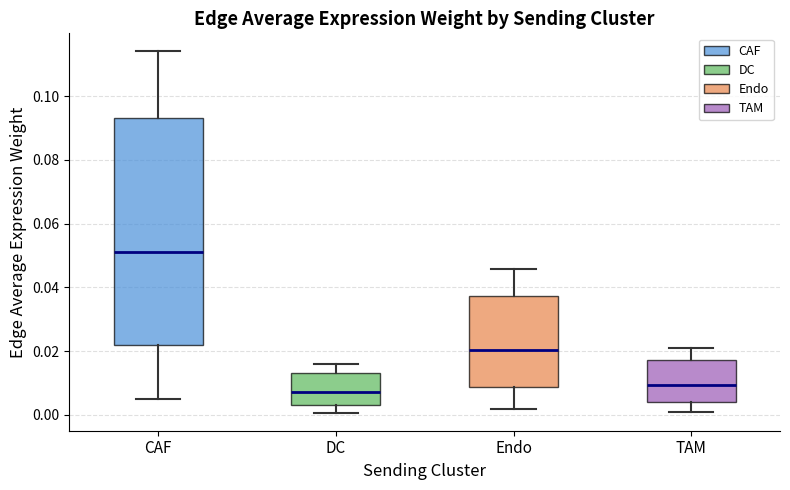

Reading left to right, transcribe this box plot: for each box, give where its median line is, the range the box spans, and where its two whiskers end, as read against the y-axis. The values are not printed on the chart, so give them approximately, as read against the axis.

CAF: median 0.050, box 0.022 to 0.092, whiskers 0.004 to 0.114
DC: median 0.008, box 0.004 to 0.014, whiskers 0.000 to 0.016
Endo: median 0.020, box 0.008 to 0.038, whiskers 0.002 to 0.046
TAM: median 0.010, box 0.004 to 0.018, whiskers 0.000 to 0.022